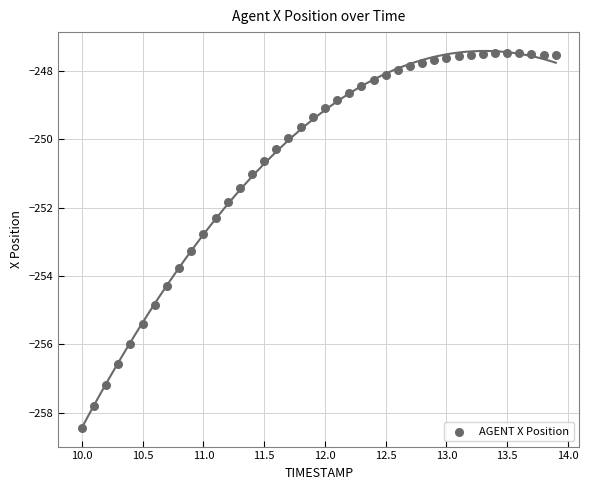

What is the range of Y values (max minus min)?

11.0